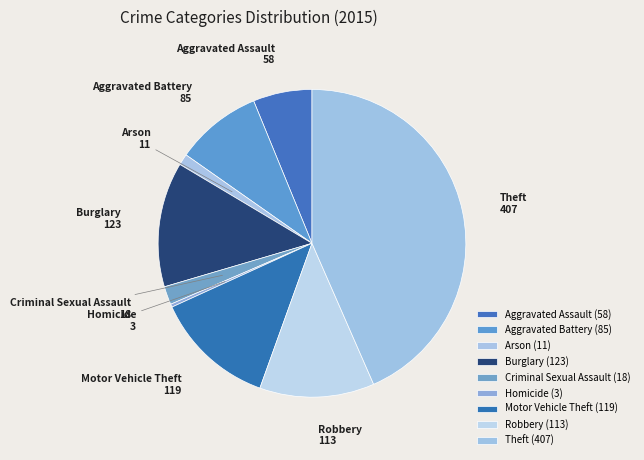

Is the sum of Aggravated Battery and Criminal Sexual Assault greater than half?

No